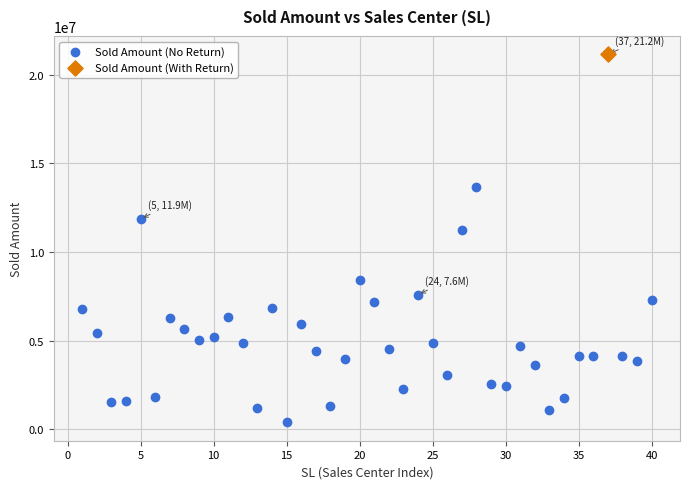

What are all the series names shown in the legend?

Sold Amount (No Return), Sold Amount (With Return)